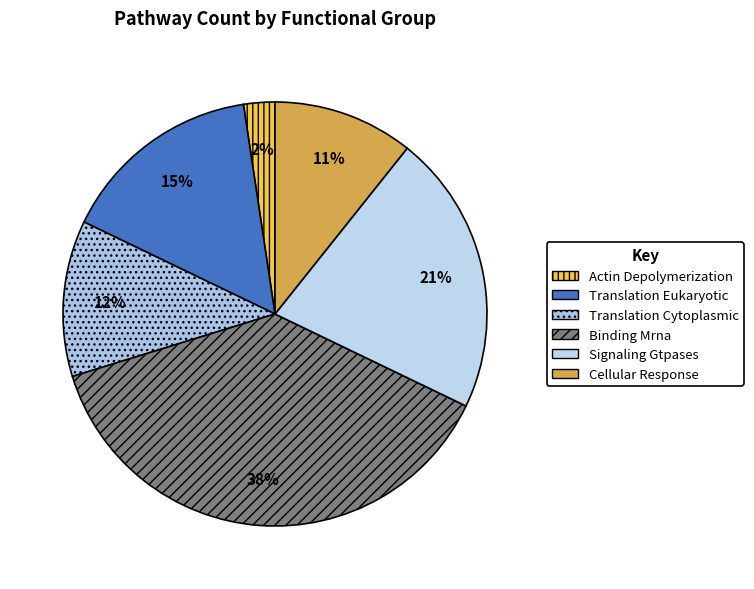

How many segments does this pie chart have?

6